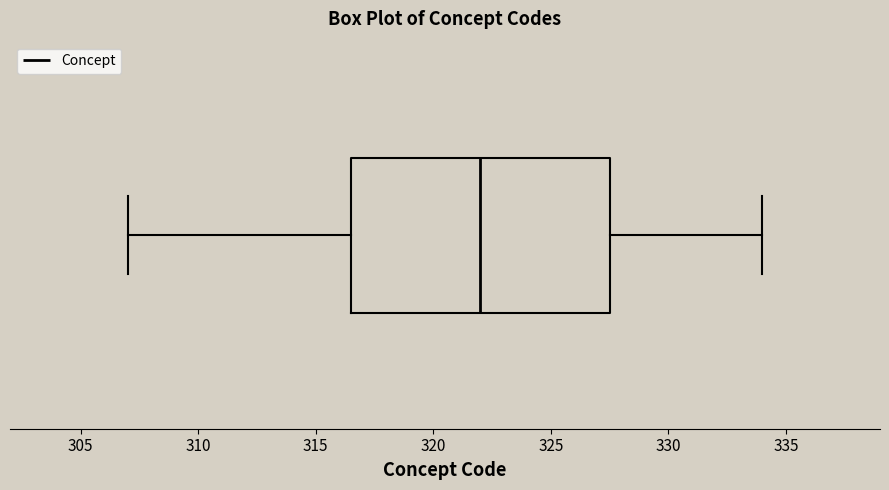

Transcribe this box plot: give where the median line is, the range the box spans, and where the two whiskers end, as read against the x-axis. The values are not printed on the chart, so give them approximately, as read against the axis.

median 322.0, box 316.5 to 327.5, whiskers 307.0 to 334.0